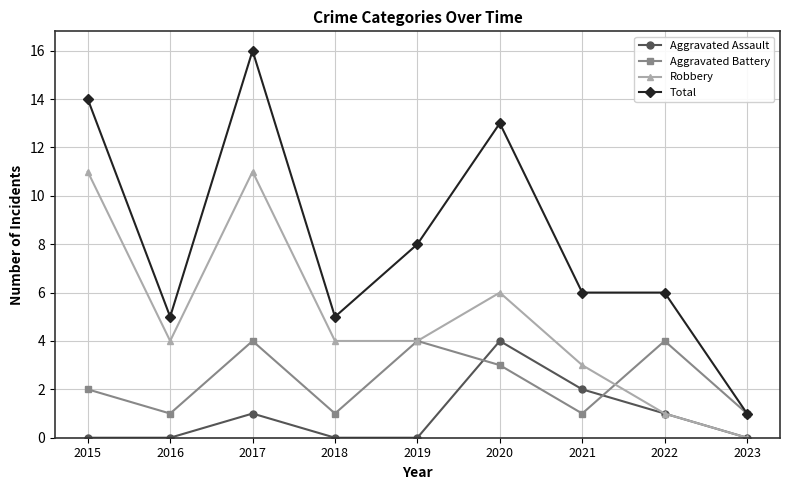

Reading left to right, list all the values displayed in this chart.

Aggravated Assault: 2015=0	2016=0	2017=1	2018=0	2019=0	2020=4	2021=2	2022=1	2023=0
Aggravated Battery: 2015=2	2016=1	2017=4	2018=1	2019=4	2020=3	2021=1	2022=4	2023=1
Robbery: 2015=11	2016=4	2017=11	2018=4	2019=4	2020=6	2021=3	2022=1	2023=0
Total: 2015=14	2016=5	2017=16	2018=5	2019=8	2020=13	2021=6	2022=6	2023=1